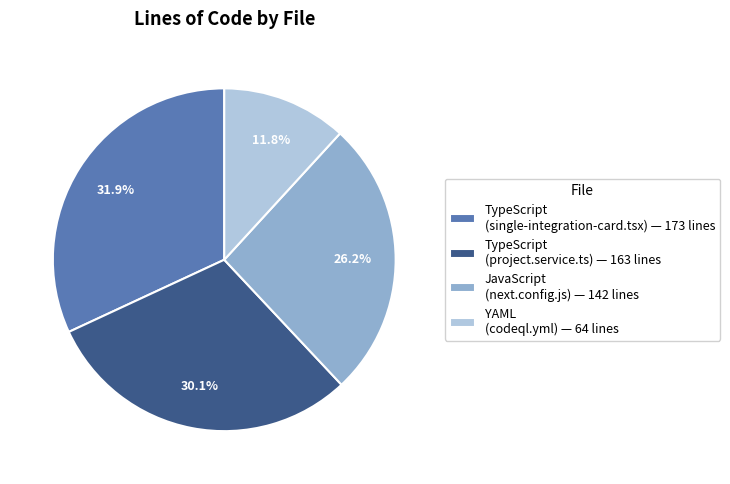

How much of the chart is everything except TypeScript (project.service.ts)?

69.9%